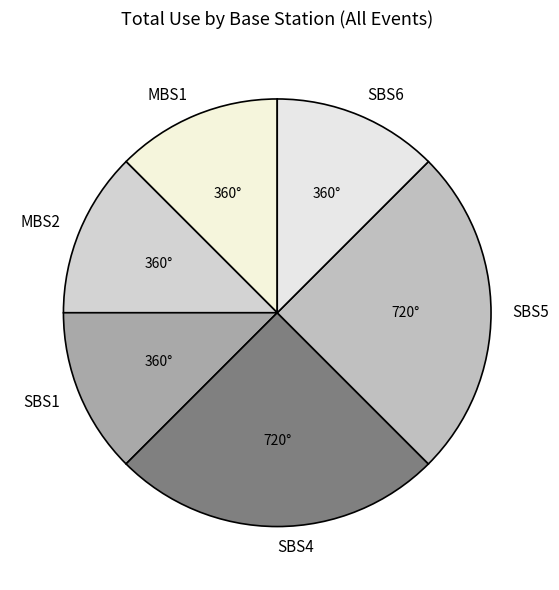

Is it true that SBS5 is 40% of the pie?

False